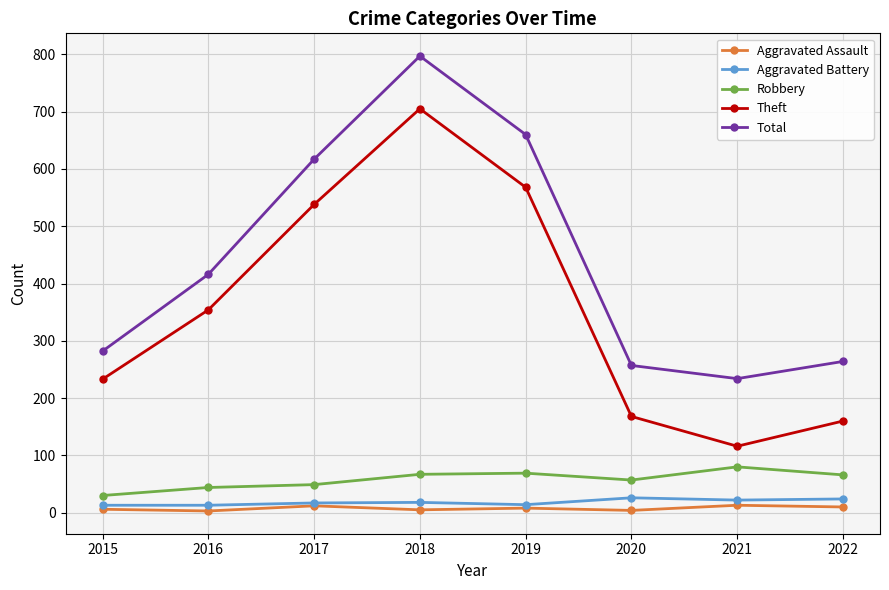

Which series has the largest total across all categories?

Total